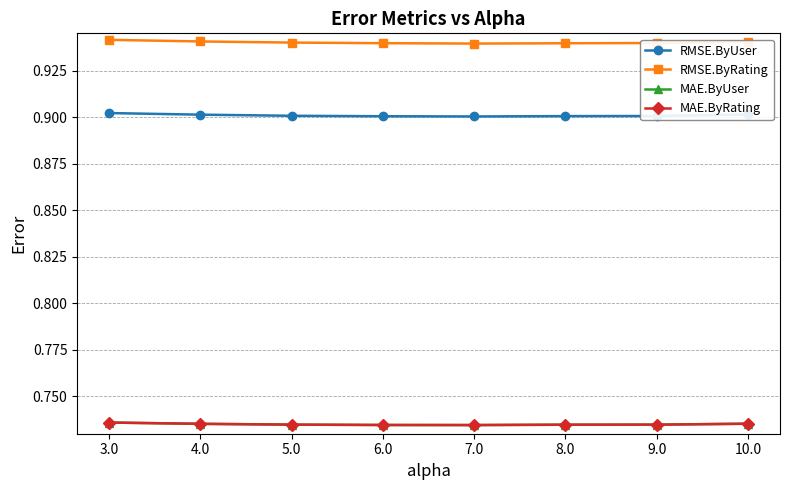

What is the label of the 8th point from the left?

10.0